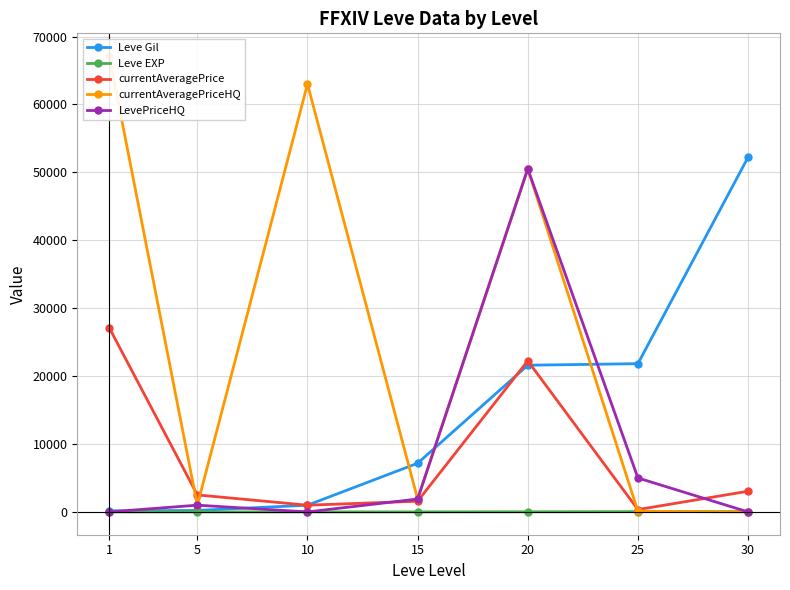

How many times do LevePriceHQ and currentAveragePriceHQ cross each other?

2